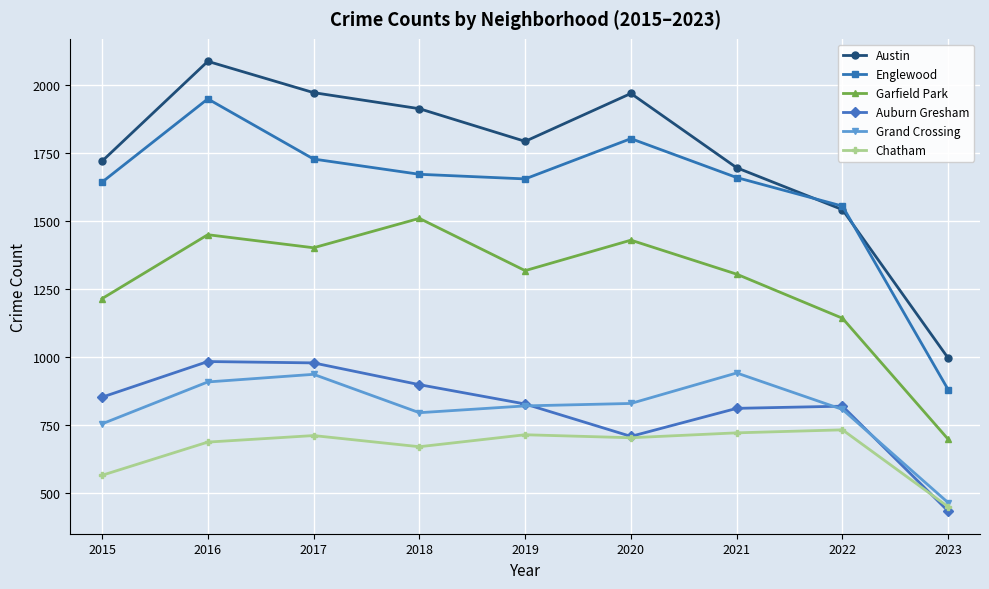

After their last crossing, which series has the higher values: Englewood or Austin?

Austin